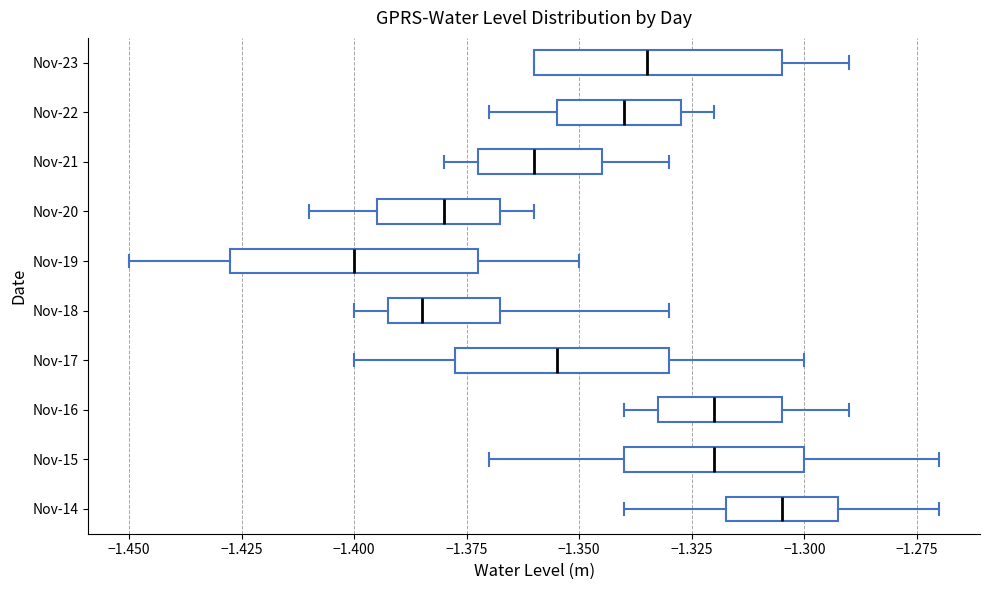

Where does the median line of the box for Nov-17 sit on the x-axis? The values are not printed on the chart, so give them approximately, as read against the axis.

-1.355